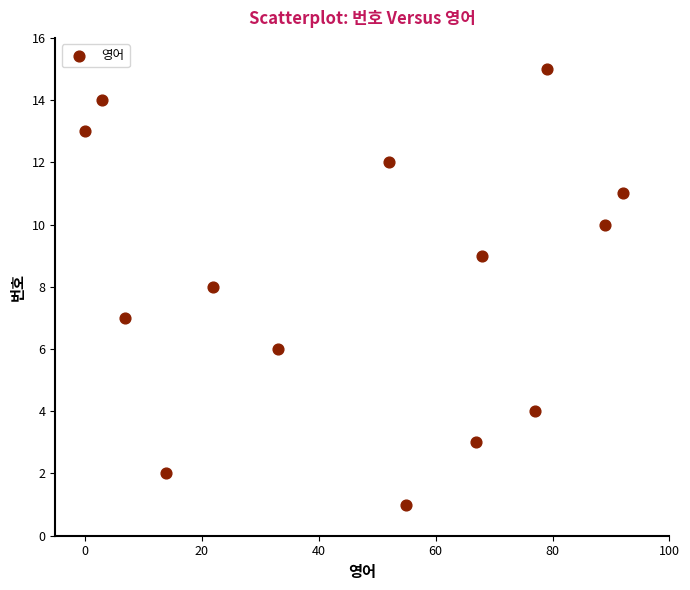

What is the range of Y values (max minus min)?

14